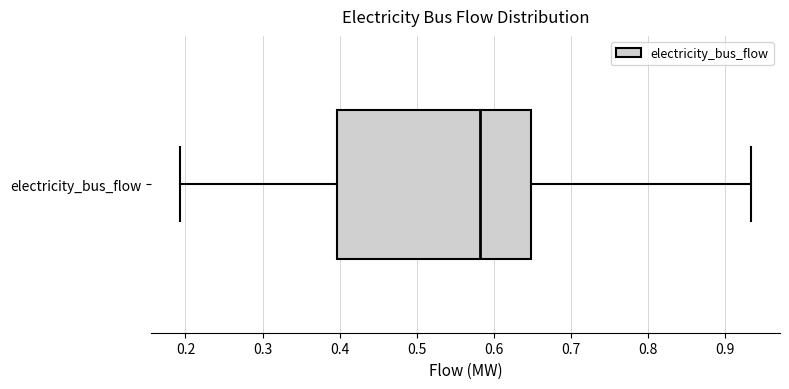

Where does the right whisker of the box for electricity_bus_flow end on the x-axis? The values are not printed on the chart, so give them approximately, as read against the axis.

0.93